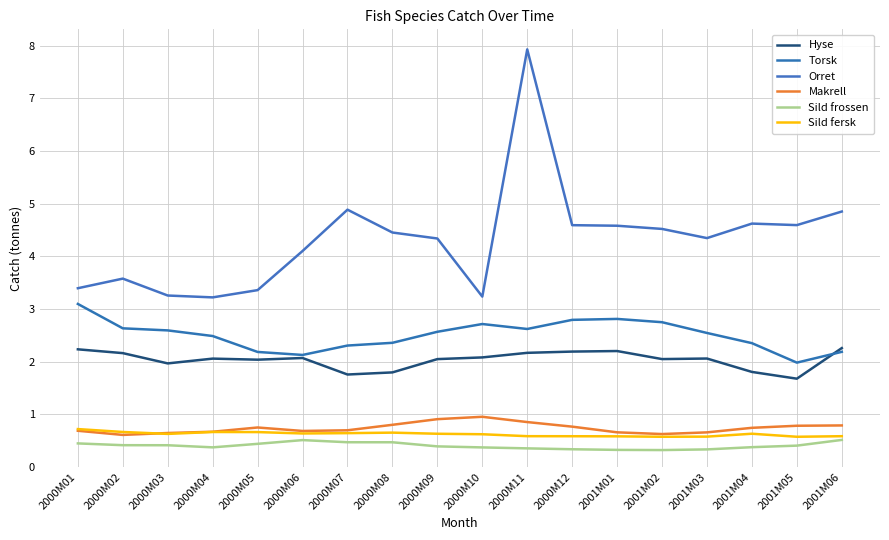

How many lines are shown in the chart?

6